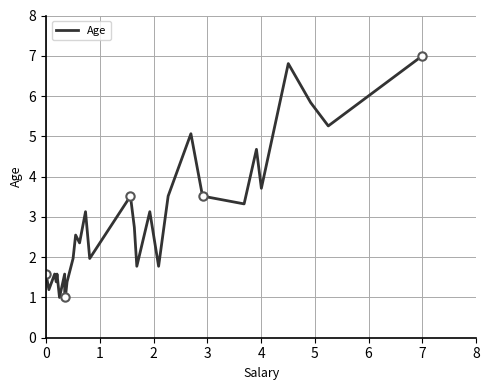

What is the maximum value for Age?

7.0